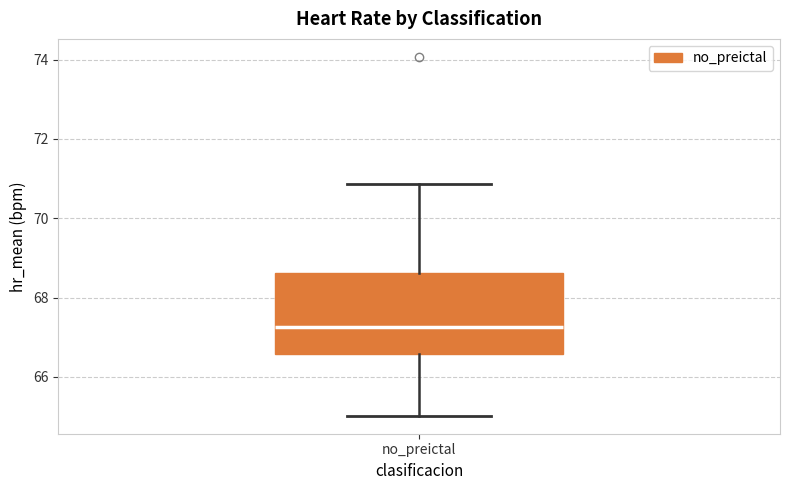

Transcribe this box plot: give where the median line is, the range the box spans, and where the two whiskers end, as read against the y-axis. The values are not printed on the chart, so give them approximately, as read against the axis.

median 67.2, box 66.6 to 68.6, whiskers 65.0 to 70.8